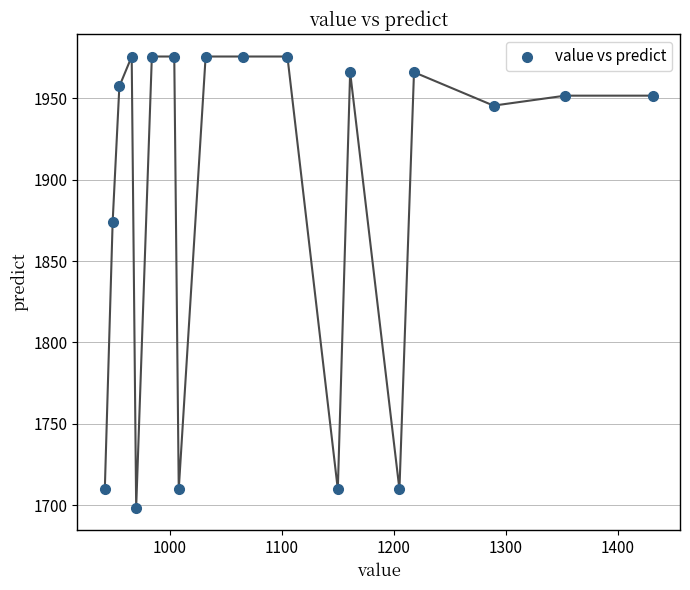

What is the range of X values (max minus min)?

489.0